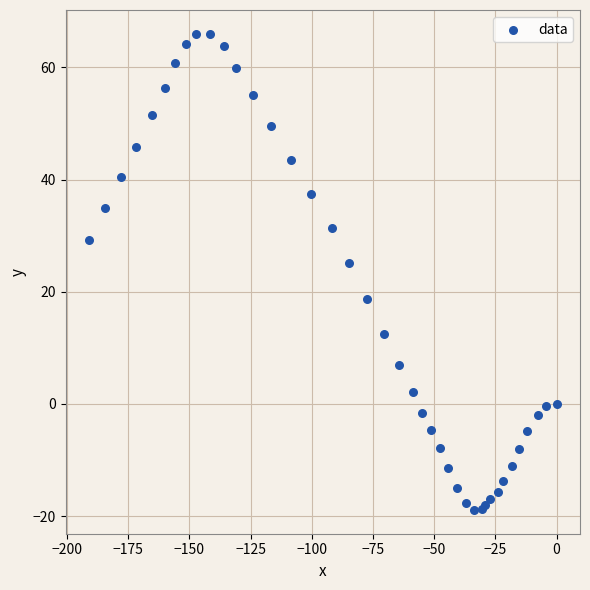

What Y value in the scatter plot is closest to 23?

25.2